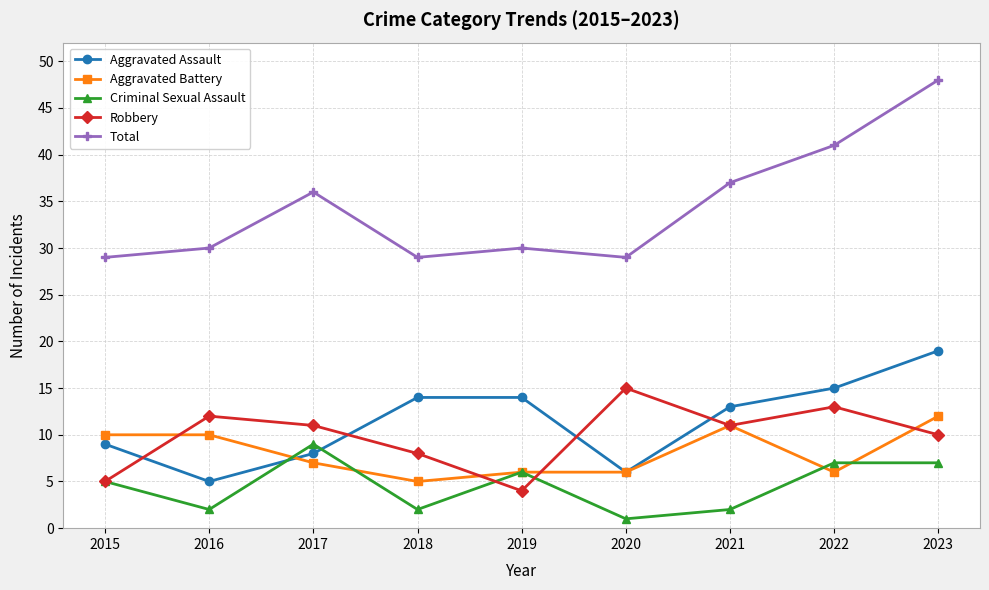

Does the chart have visible grid lines?

Yes